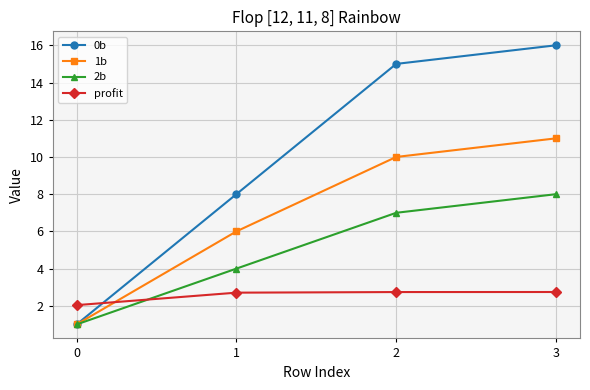

Which series has the widest spread of values?

0b